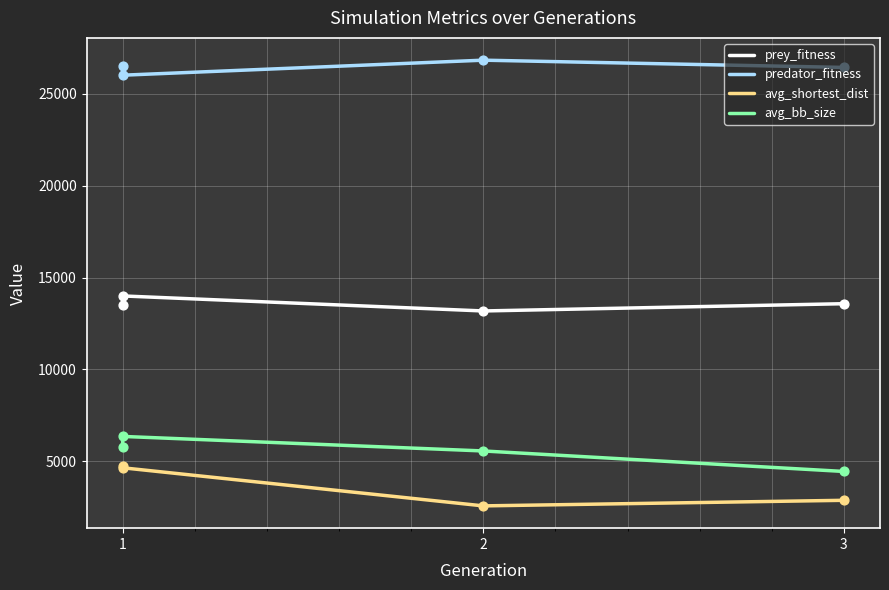

Is the value of avg_shortest_dist at 2 greater than the value of predator_fitness at 3?

No